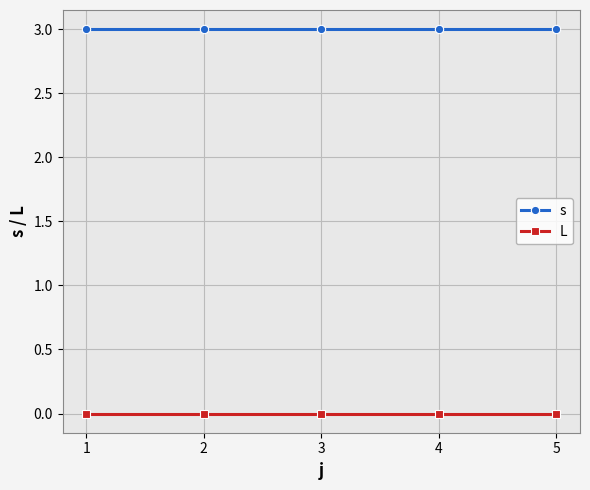

What is the lowest value of the s series?

3